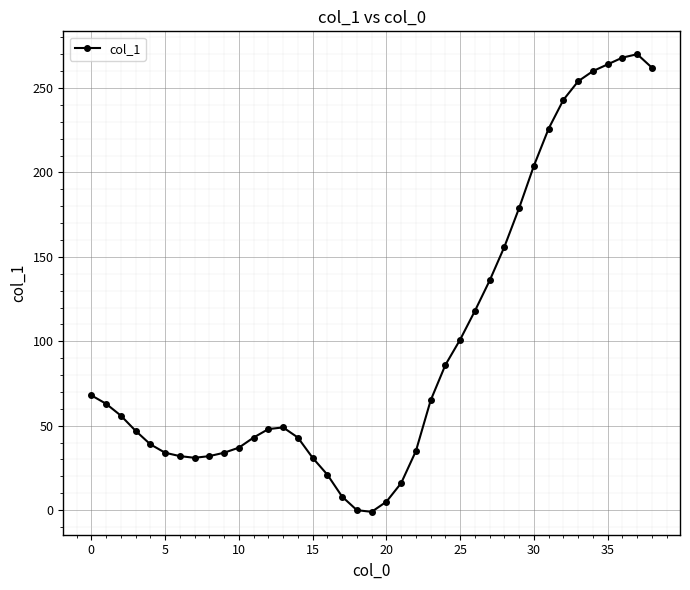

What is the difference between the maximum and minimum values?

271